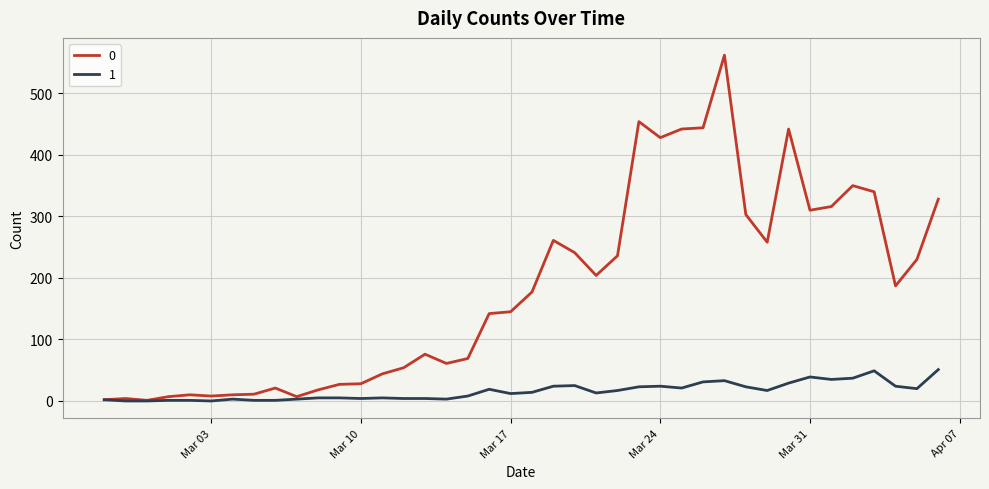

What is the greatest value displayed?

562